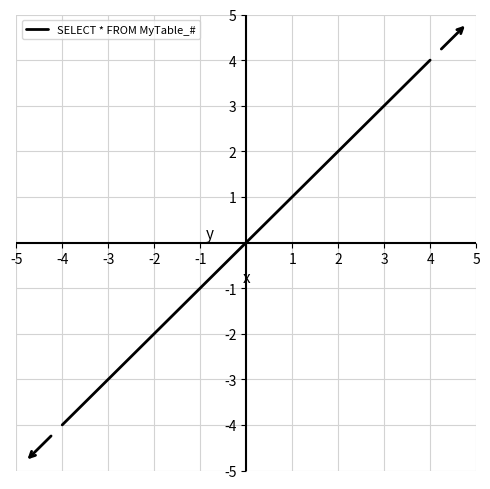

What is the greatest value displayed?

4